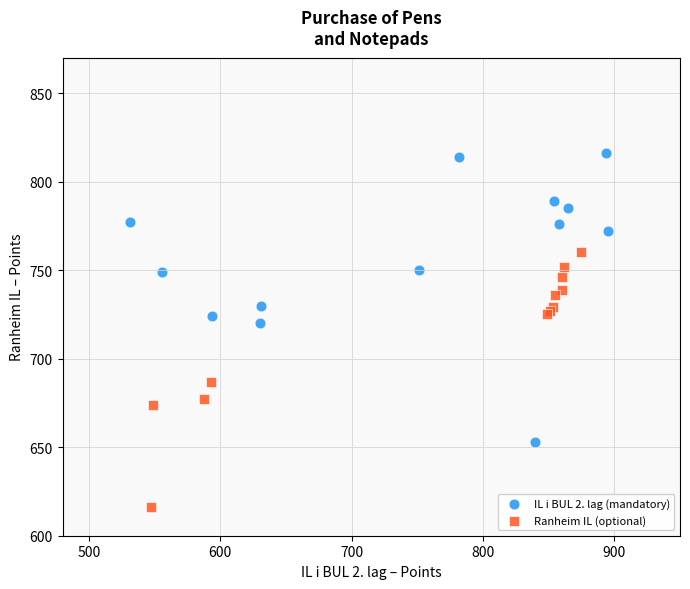

Which series contains the highest Y value?

IL i BUL 2. lag (mandatory)